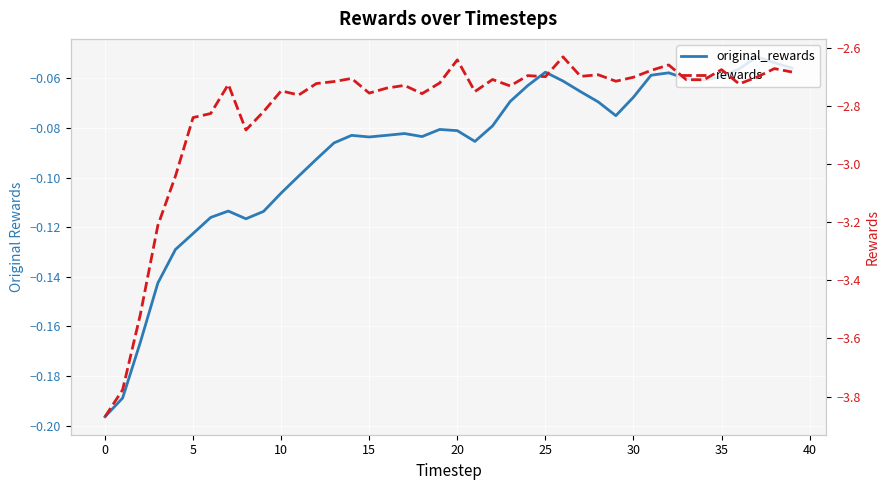

What is the maximum value for rewards?

-2.6